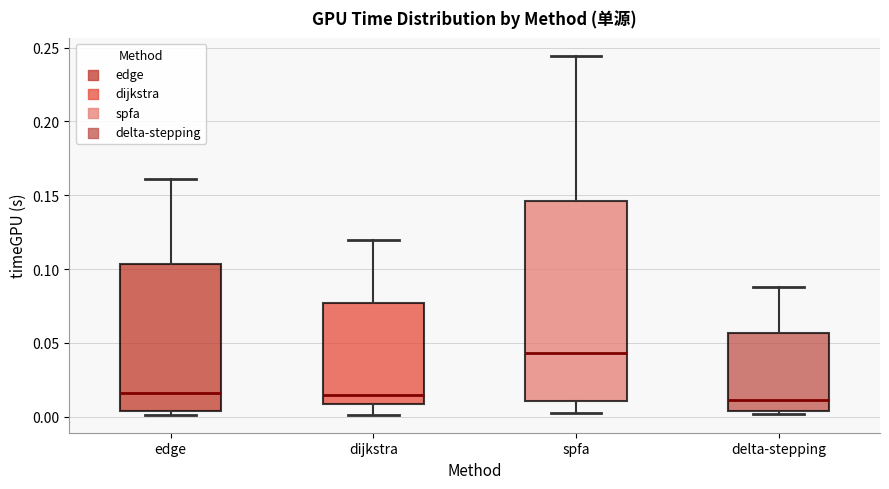

Comparing the boxes themselves (not the whiskers), which one is the tallest?

spfa